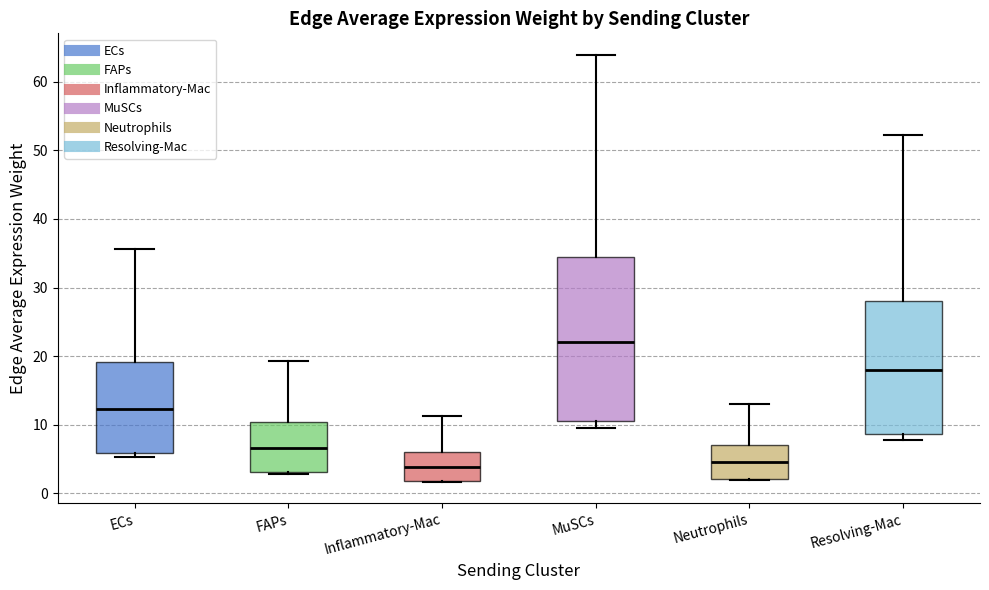

Comparing the boxes themselves (not the whiskers), which one is the tallest?

MuSCs